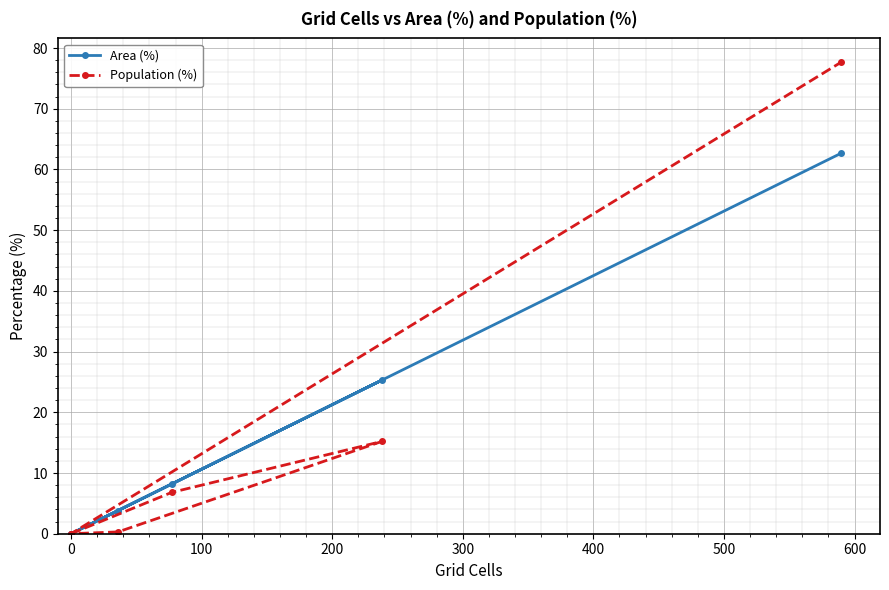

What is the greatest value displayed?

77.7